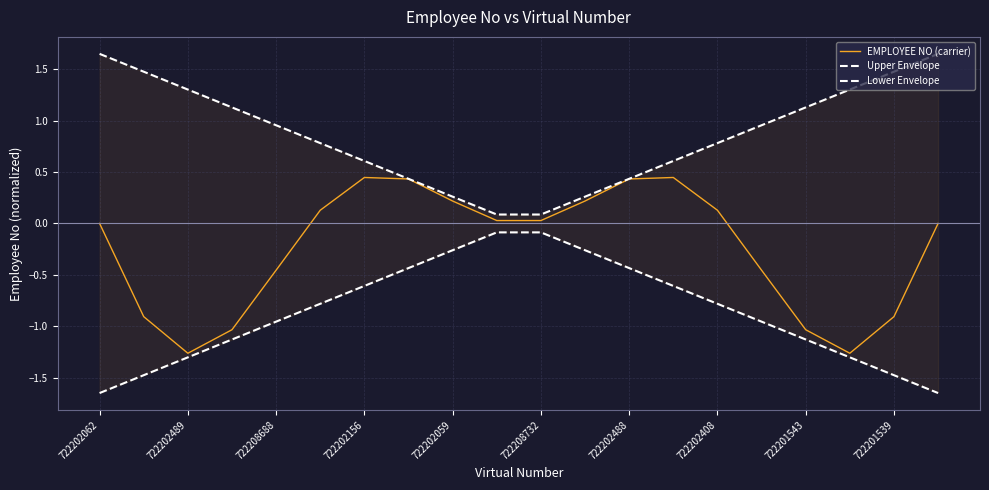

At which category does the chart reach its peak across all series?

722202062